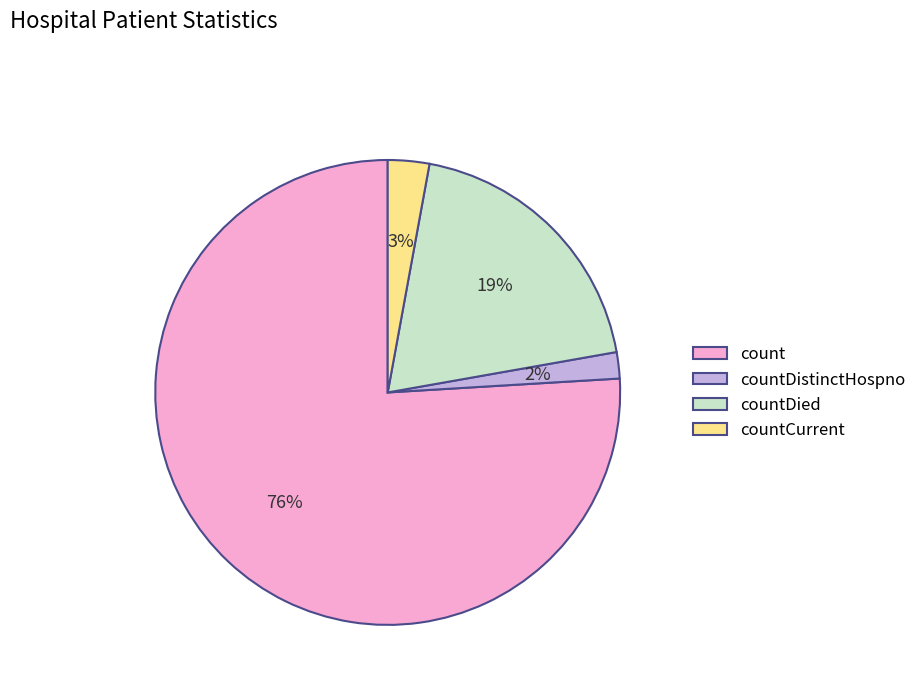

To the nearest percent, what is the difference between the countDied and count slice percentages?

57%